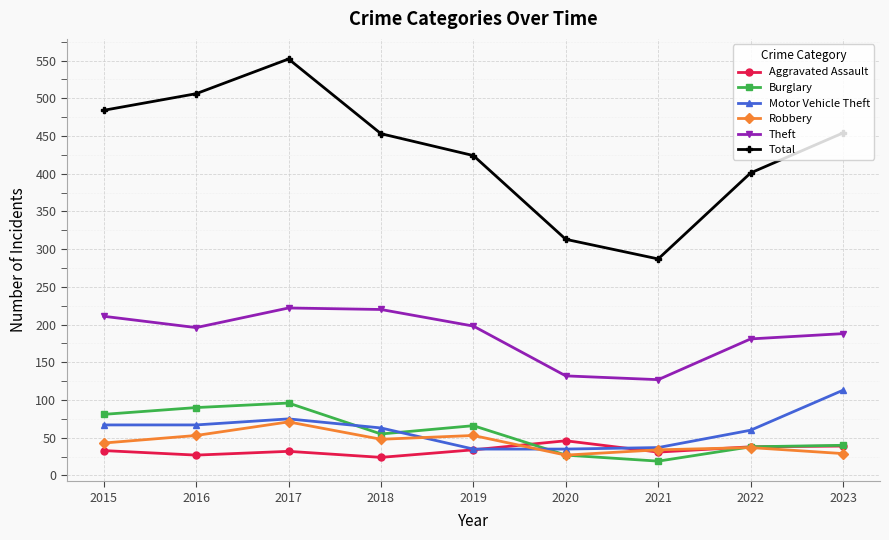

What is the sum of the Aggravated Assault values at 2017 and 2015?

65